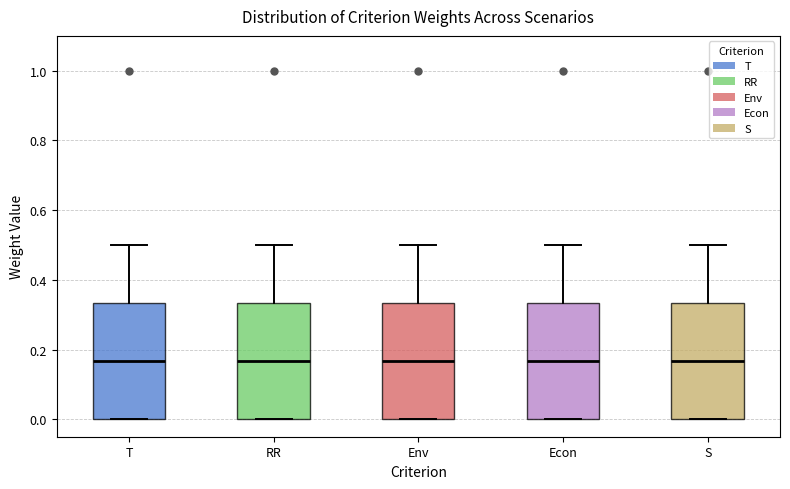

Reading left to right, transcribe this box plot: for each box, give where its median line is, the range the box spans, and where its two whiskers end, as read against the y-axis. The values are not printed on the chart, so give them approximately, as read against the axis.

T: median 0.16, box 0.00 to 0.34, whiskers 0.00 to 0.50
RR: median 0.16, box 0.00 to 0.34, whiskers 0.00 to 0.50
Env: median 0.16, box 0.00 to 0.34, whiskers 0.00 to 0.50
Econ: median 0.16, box 0.00 to 0.34, whiskers 0.00 to 0.50
S: median 0.16, box 0.00 to 0.34, whiskers 0.00 to 0.50